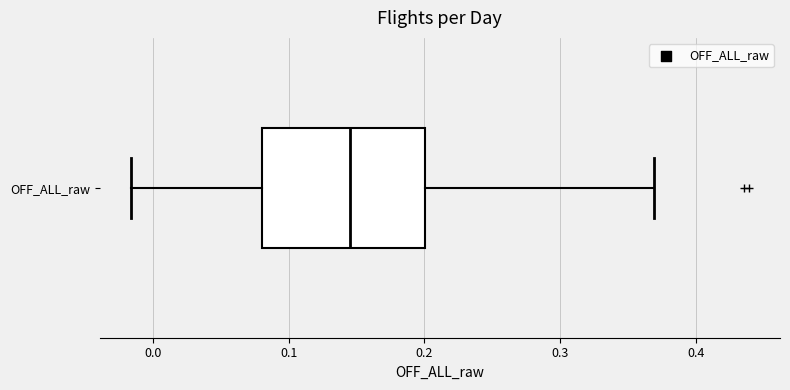

Where does the left whisker of the box for OFF_ALL_raw end on the x-axis? The values are not printed on the chart, so give them approximately, as read against the axis.

-0.02